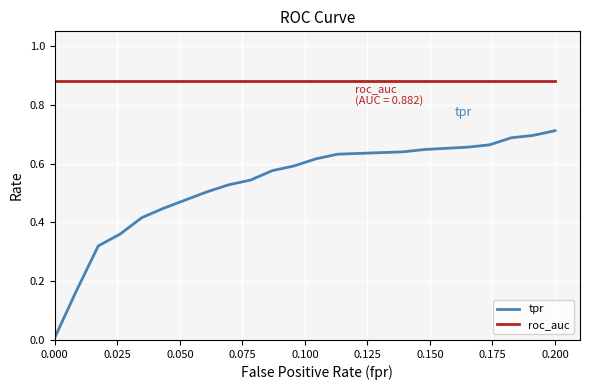

Which series has the largest range (max minus min)?

tpr